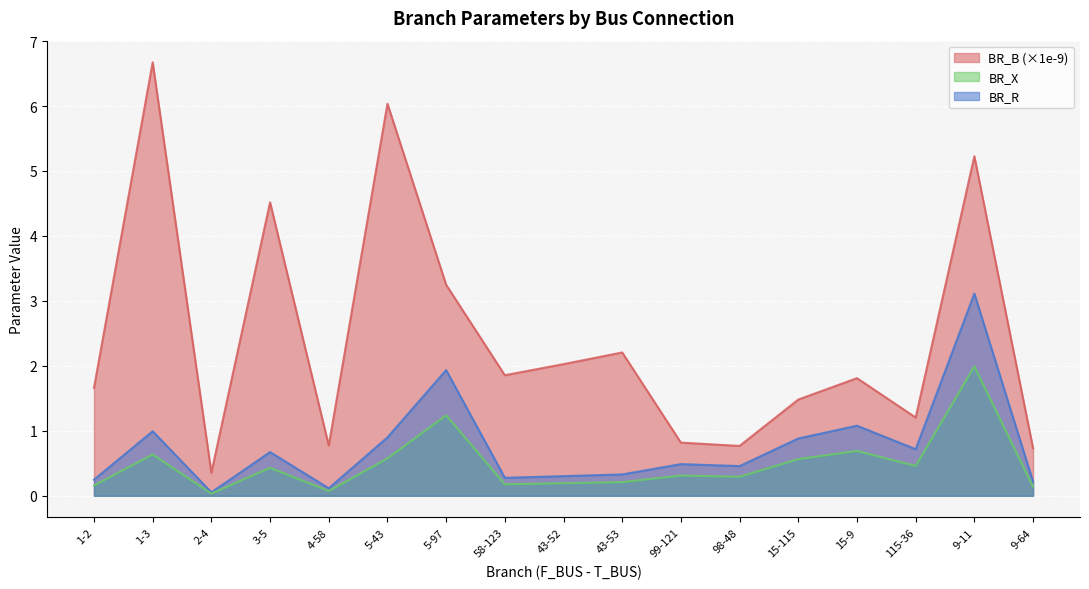

What position from the right is 43-52?

9